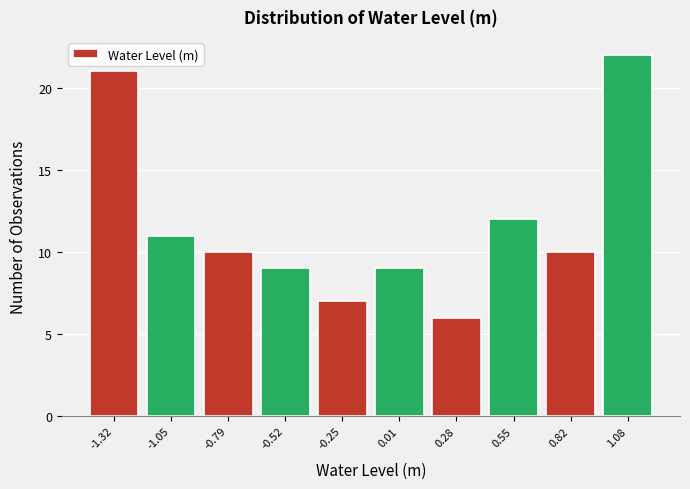

Reading left to right, list all the values displayed in this chart.

-1.32=21	-1.05=11	-0.79=10	-0.52=9	-0.25=7	0.01=9	0.28=6	0.55=12	0.82=10	1.08=22